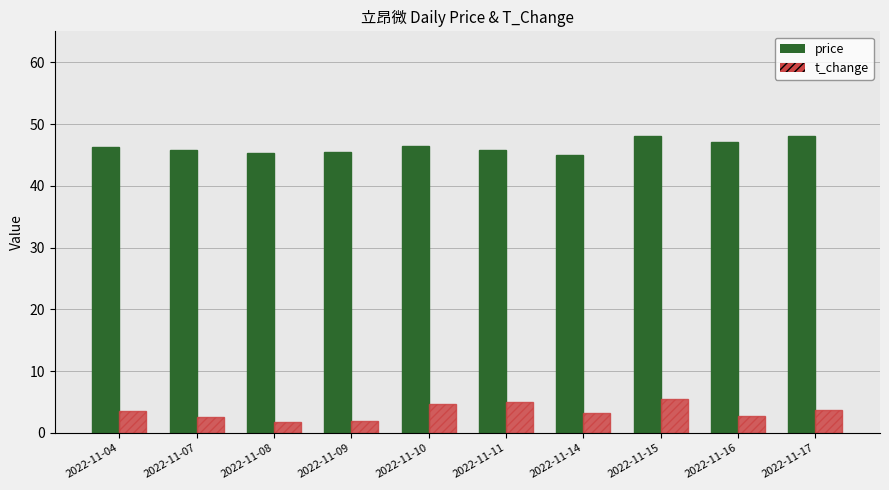

At 2022-11-16, list the series in order from largest to smallest.

price, t_change